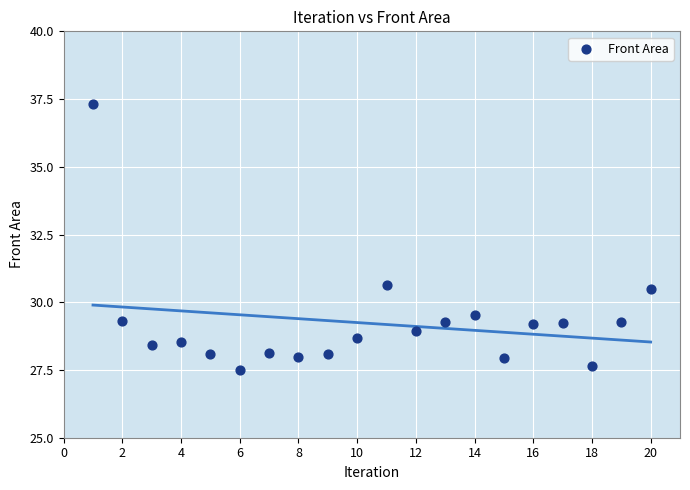

What is the range of X values (max minus min)?

19.0